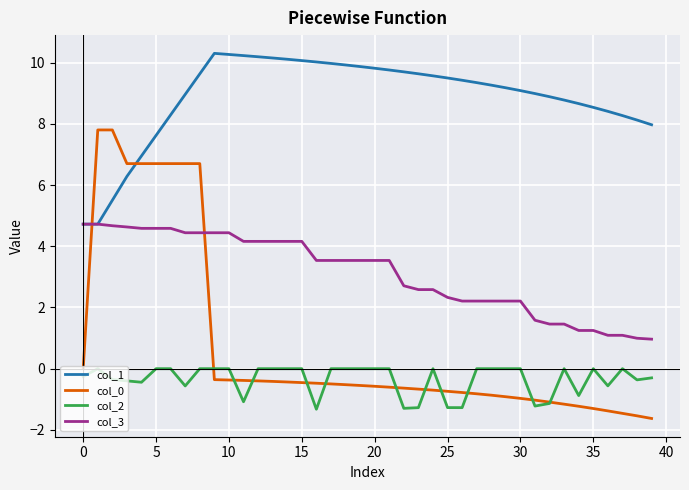

What is the difference between the second highest and second lowest values in the col_1 series?

5.5